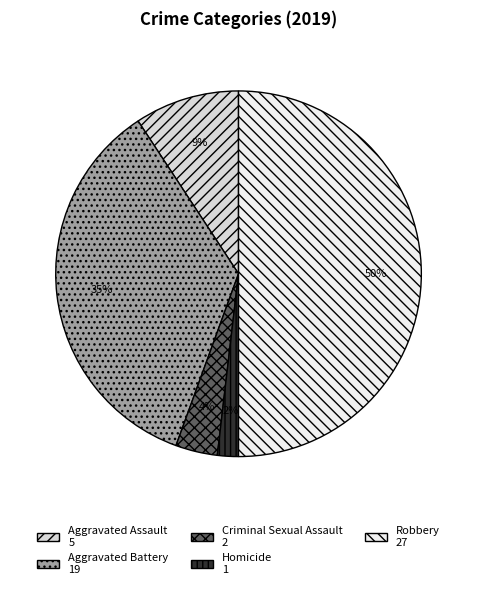

To the nearest percent, what is the combined percentage of Criminal Sexual Assault and Aggravated Battery?

39%